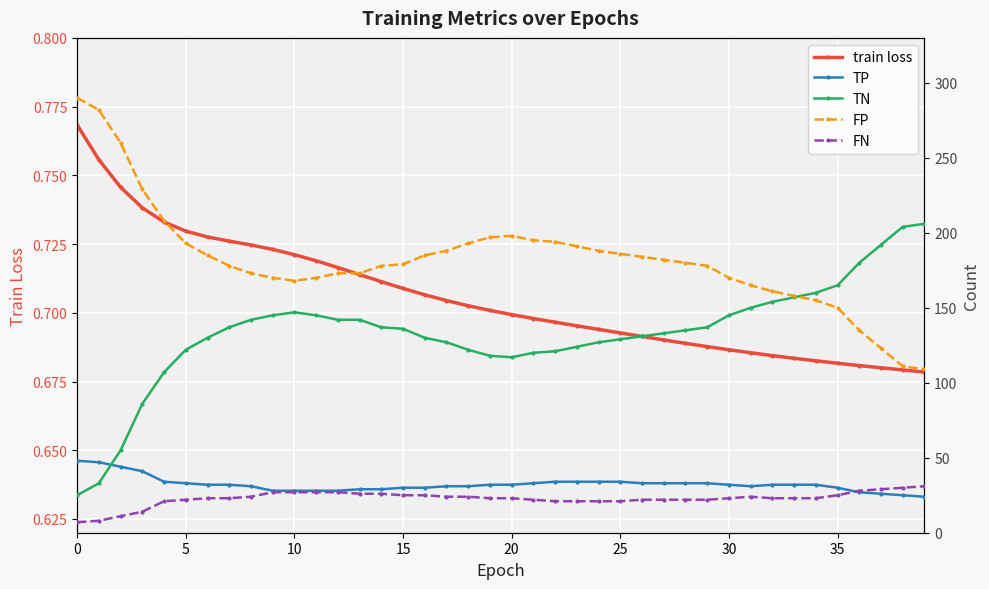

True or false: TP and train loss cross at least once.

False